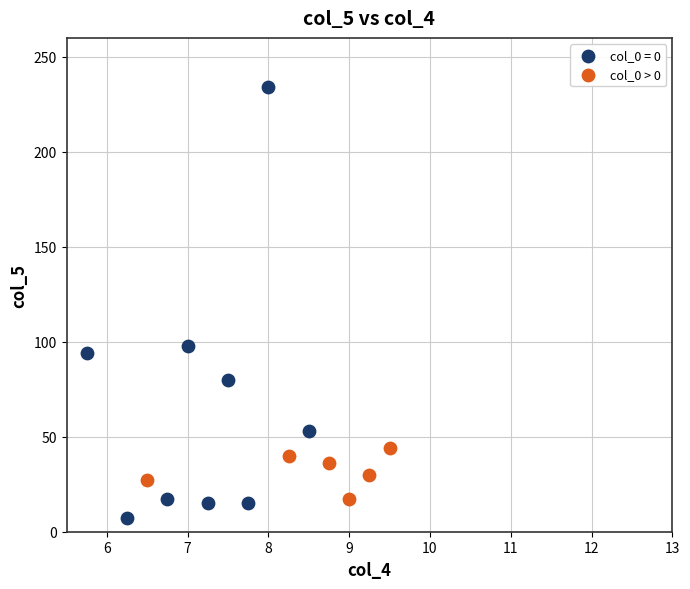

Which series contains the highest Y value?

col_0 = 0